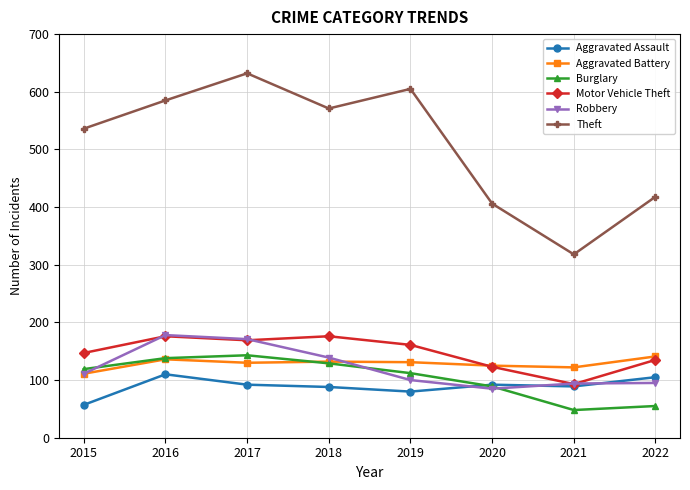

Is this an area chart (filled region under the line)?

No